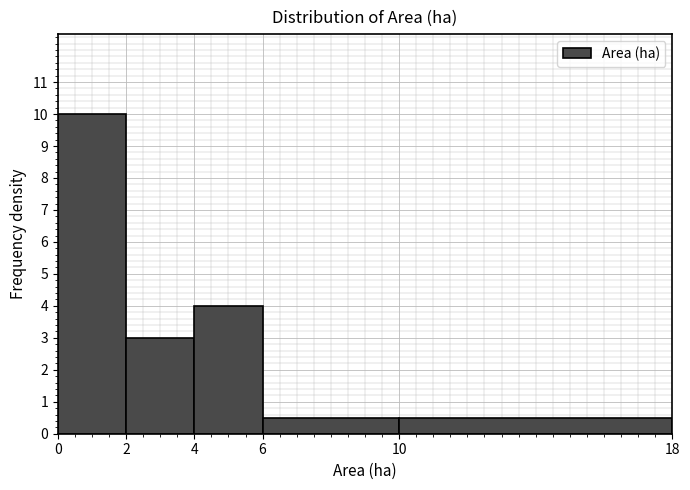

Reading left to right, transcribe this chart: for each bar, give the range it covers on the x-axis and its height. The values are not printed on the chart, so give them approximately, as read against the axis.

0 to 2: 10.0
2 to 4: 3.0
4 to 6: 4.0
6 to 10: 0.5
10 to 18: 0.5